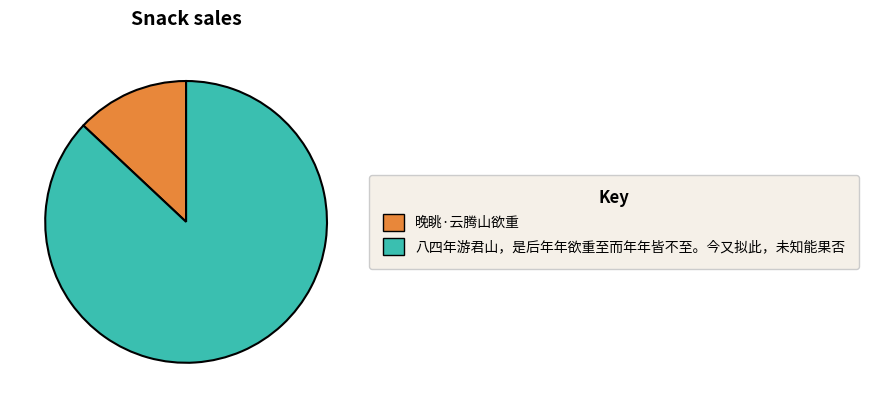

How many segments does this pie chart have?

2